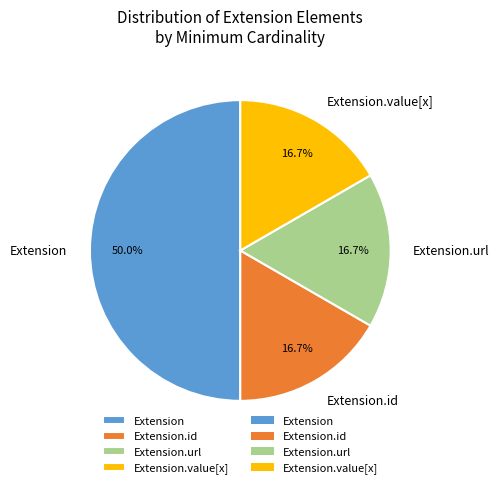

Between Extension.url and Extension, which is larger?

Extension